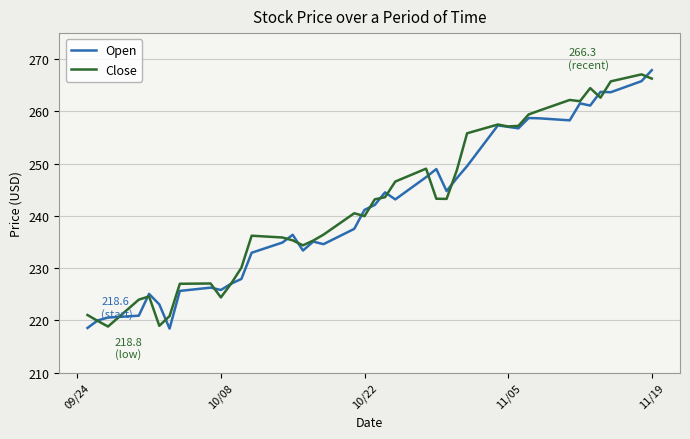

What is the lowest value of the Close series?

218.8